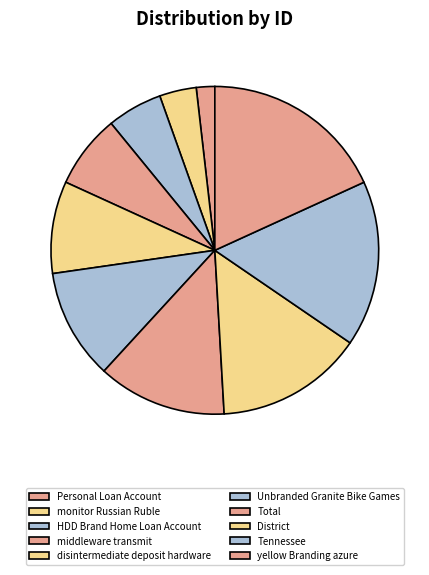

Does any single category account for the majority?

No